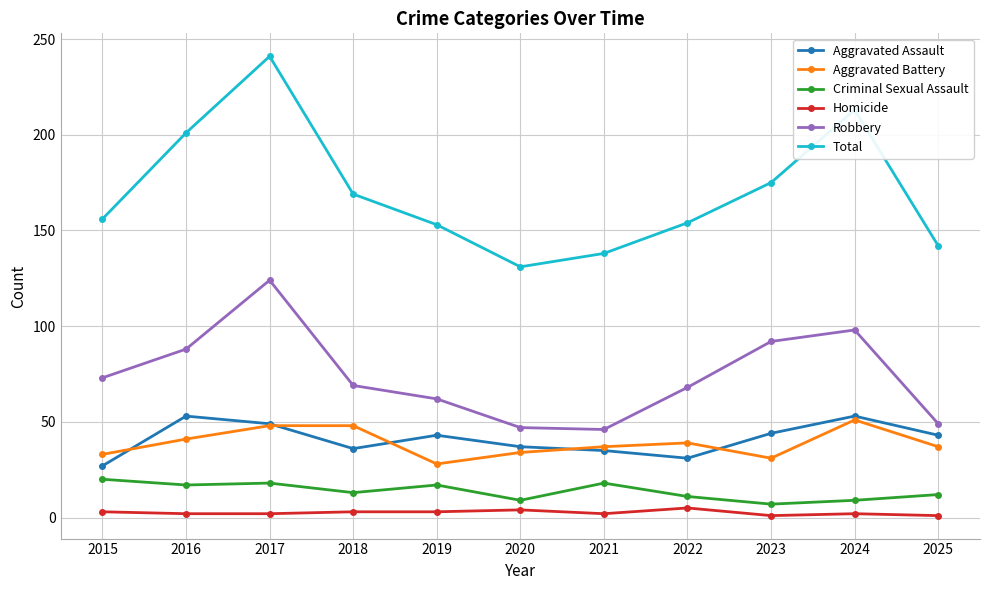

What is the spread (max minus min) of values at 2016?

199